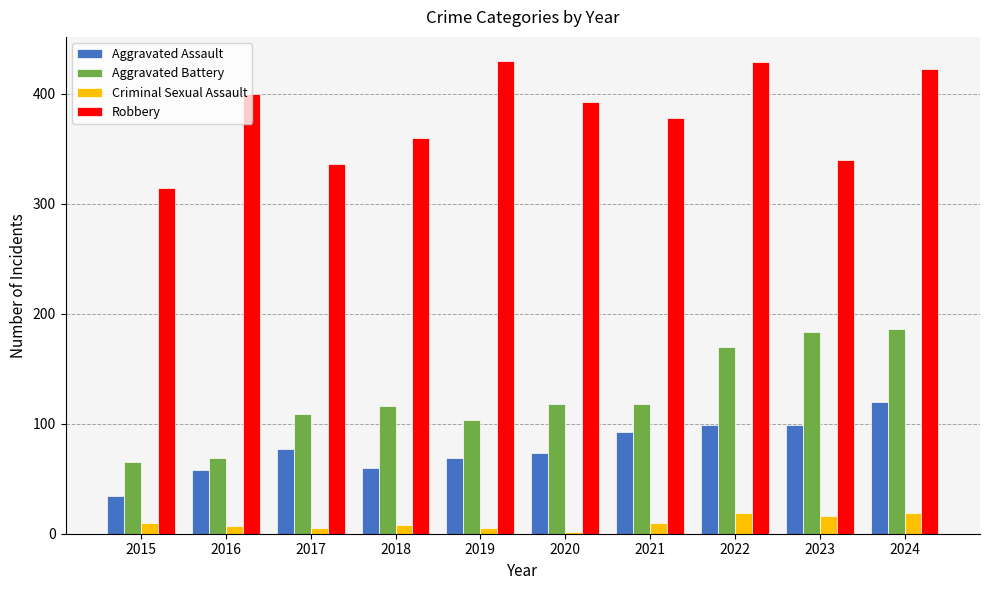

What is the value of the Aggravated Assault bar at the 5th from the left?

69